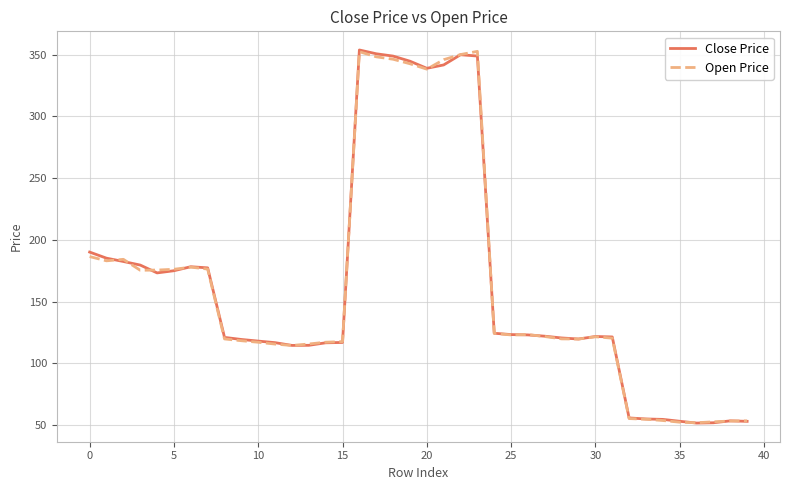

How many lines are shown in the chart?

2